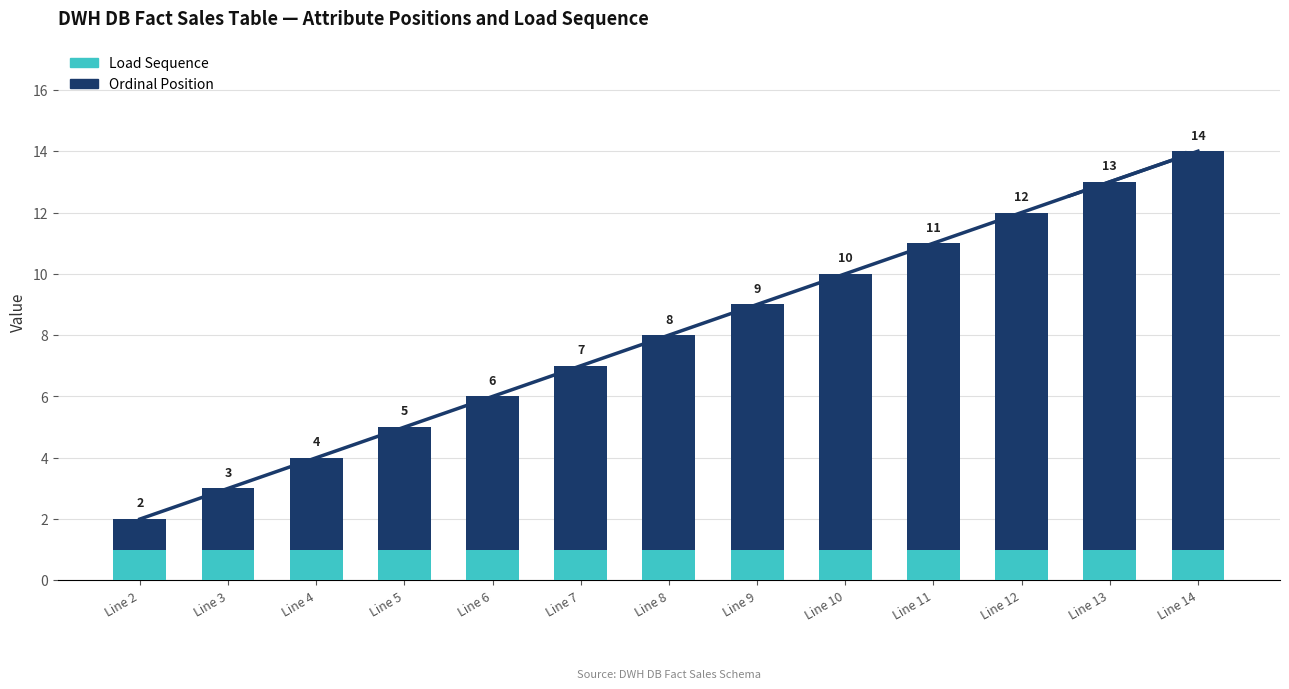

List the labels in order of Ordinal Position value, largest first.

Line 14, Line 13, Line 12, Line 11, Line 10, Line 9, Line 8, Line 7, Line 6, Line 5, Line 4, Line 3, Line 2